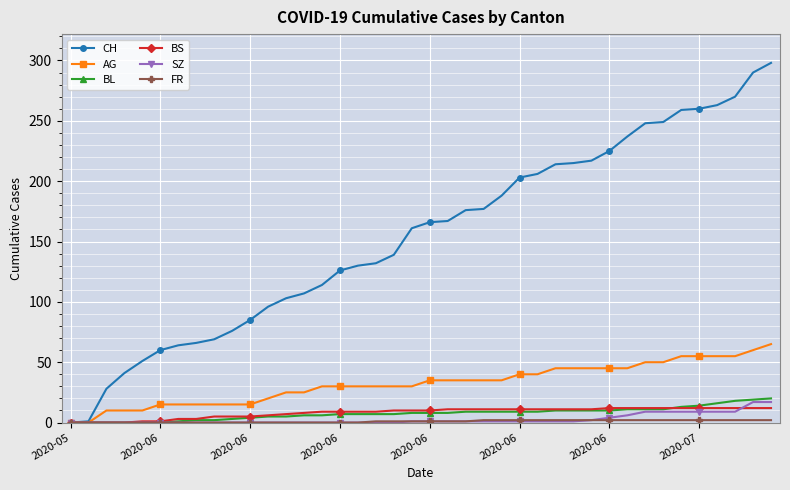

Which series has the largest total across all categories?

CH